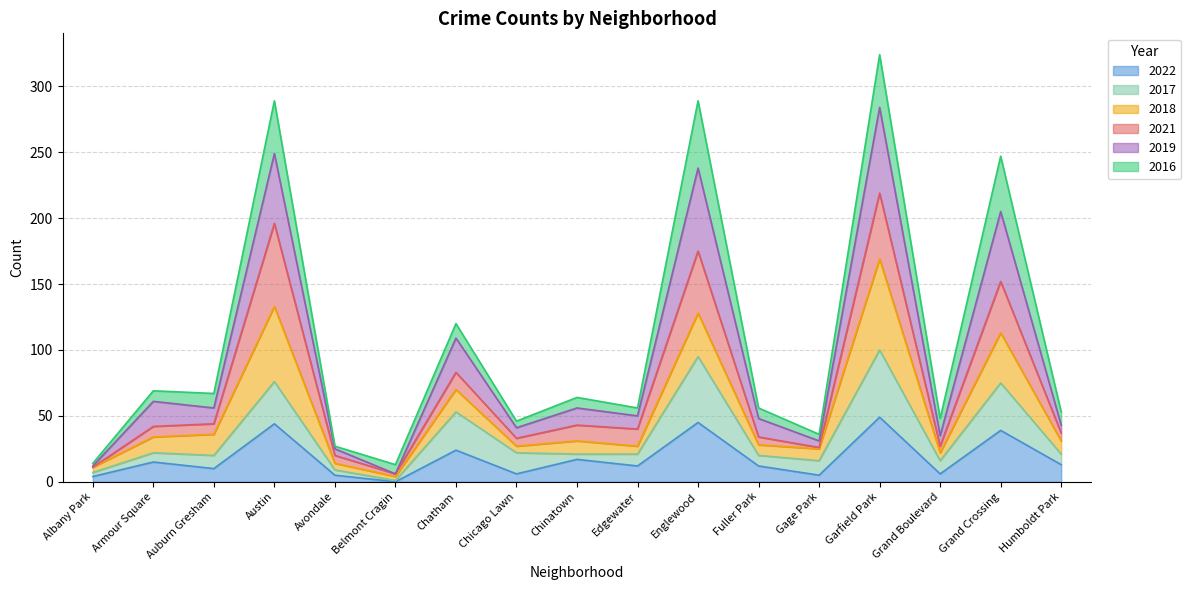

At which category is the sum across all series the highest?

Garfield Park